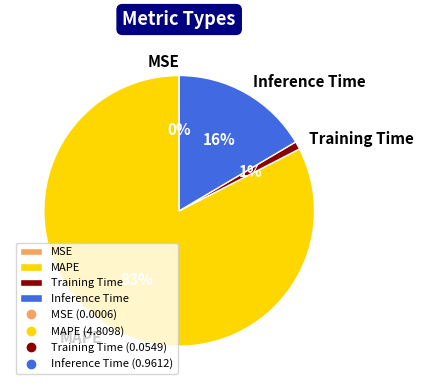

Between Inference Time and MAPE, which is larger?

MAPE